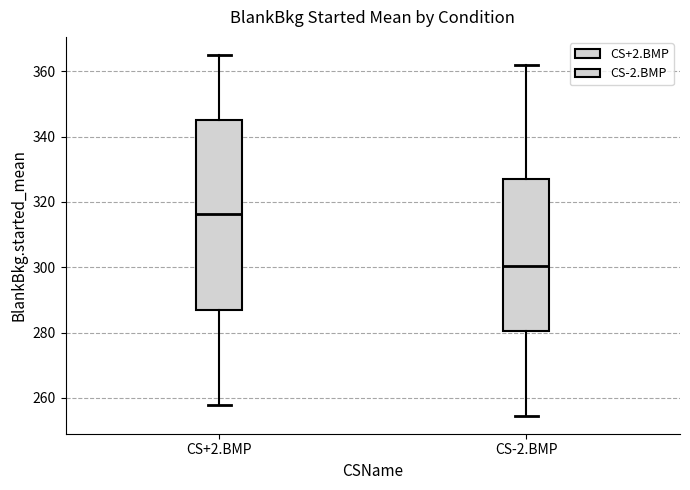

Reading left to right, transcribe this box plot: for each box, give where its median line is, the range the box spans, and where its two whiskers end, as read against the y-axis. The values are not printed on the chart, so give them approximately, as read against the axis.

CS+2.BMP: median 316, box 286 to 346, whiskers 258 to 364
CS-2.BMP: median 300, box 280 to 328, whiskers 254 to 362